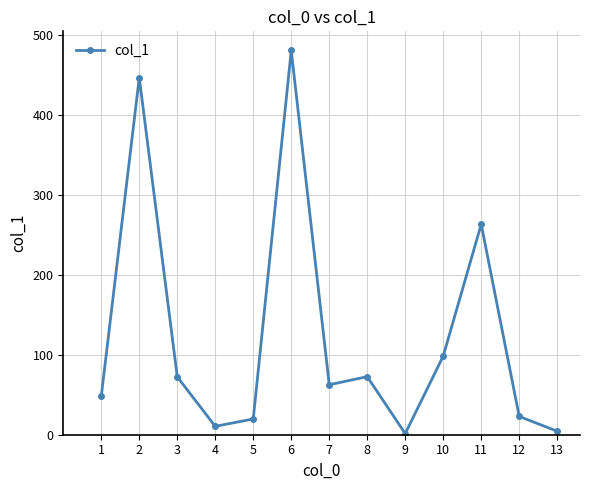

What is the greatest value displayed?

480.5